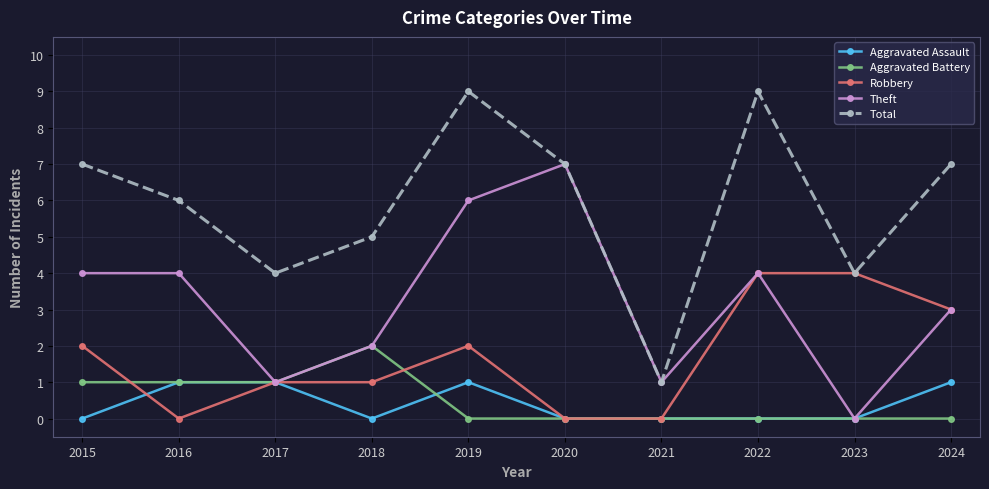

What is the total value across all series at 2023?

8